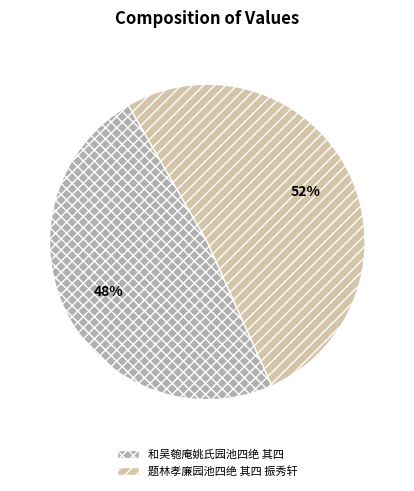

How many segments does this pie chart have?

2